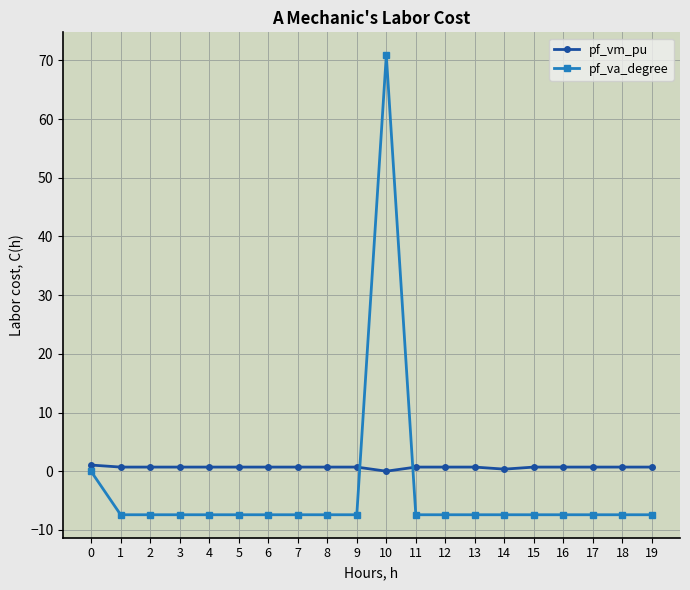

The value of pf_vm_pu at 14 is 0.4. True or false?

True